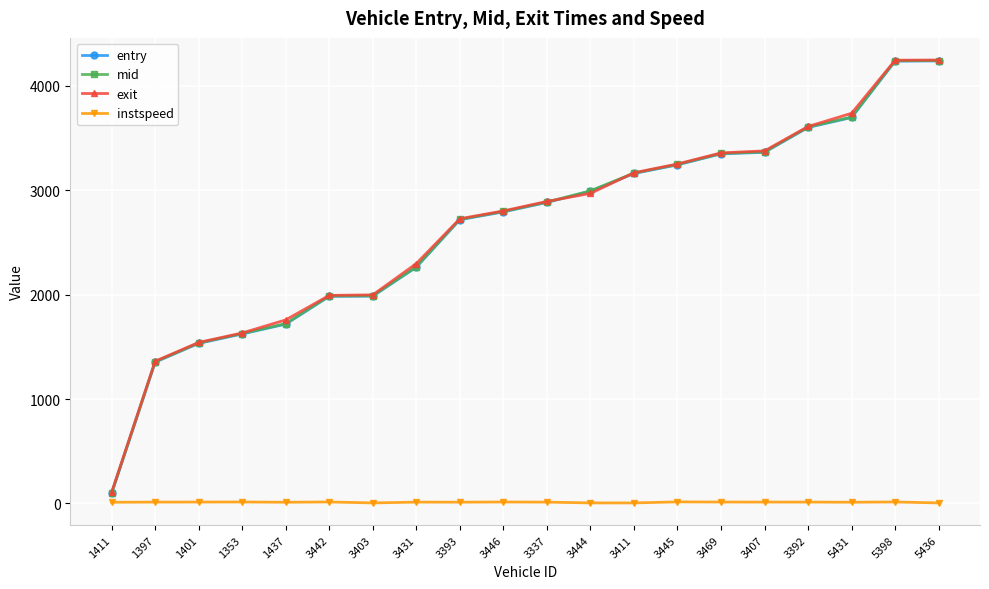

What is the maximum value shown in the chart?

4248.5